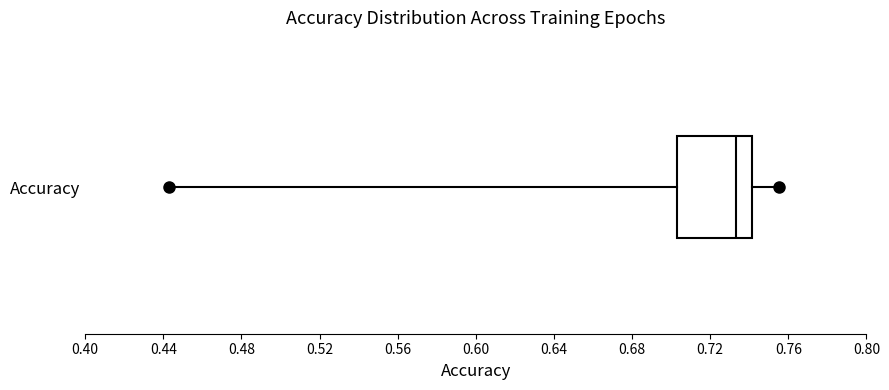

Where is the left edge of the box for Accuracy on the x-axis? The values are not printed on the chart, so give them approximately, as read against the axis.

0.705